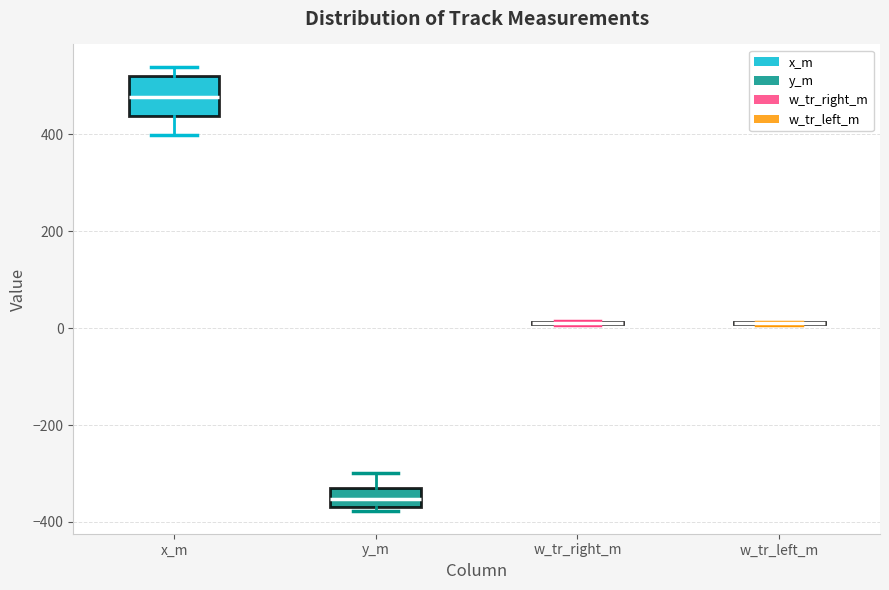

Reading left to right, read every box against the y-axis: the position of its median line, the range the box covers, and the ends of its whiskers. The values are not printed on the chart, so give them approximately, as read against the axis.

x_m: median 480, box 440 to 520, whiskers 400 to 540
y_m: median -360 (inside the box), box -360 to -320, whiskers -380 to -300
w_tr_right_m: box collapsed to a line at 0, whiskers 0 to 20
w_tr_left_m: box collapsed to a line at 0, whiskers 0 to 20